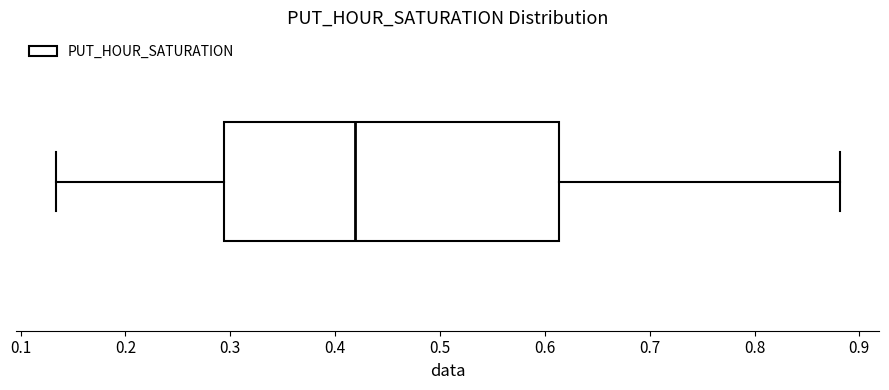

Transcribe this box plot: give where the median line is, the range the box spans, and where the two whiskers end, as read against the x-axis. The values are not printed on the chart, so give them approximately, as read against the axis.

median 0.42, box 0.29 to 0.61, whiskers 0.13 to 0.88